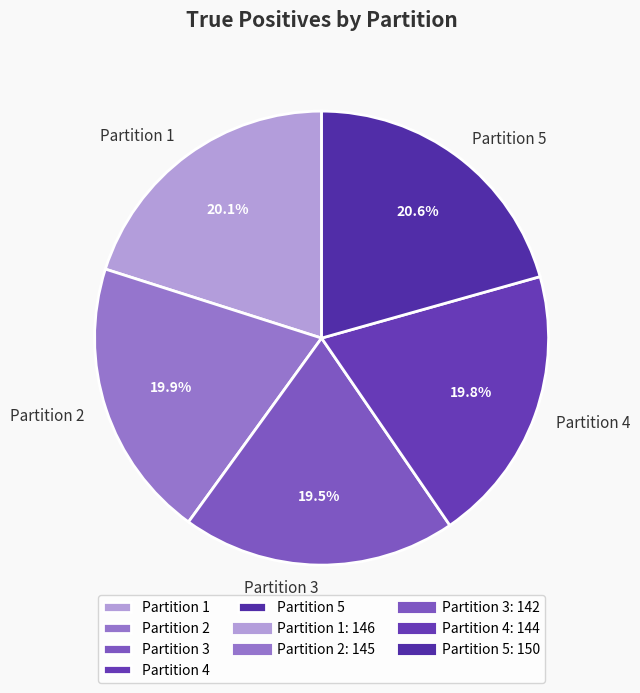

What is the ratio of the value at Partition 2 to the value at Partition 4?

1.0